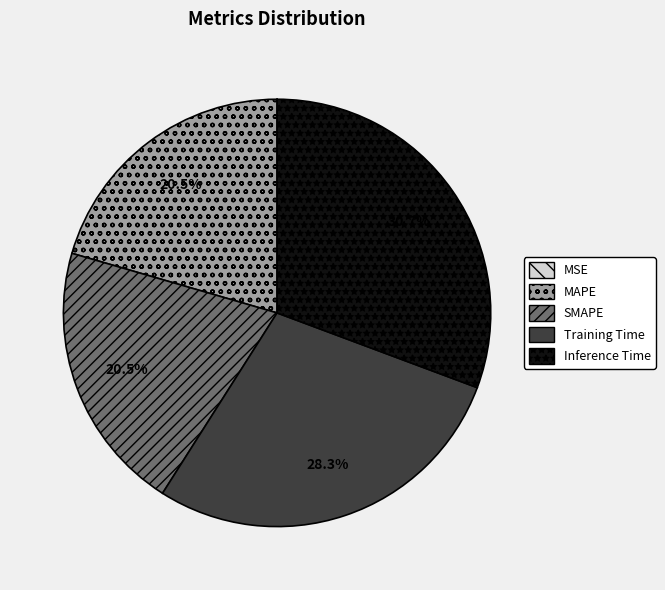

Which category has the biggest portion of the pie?

Inference Time